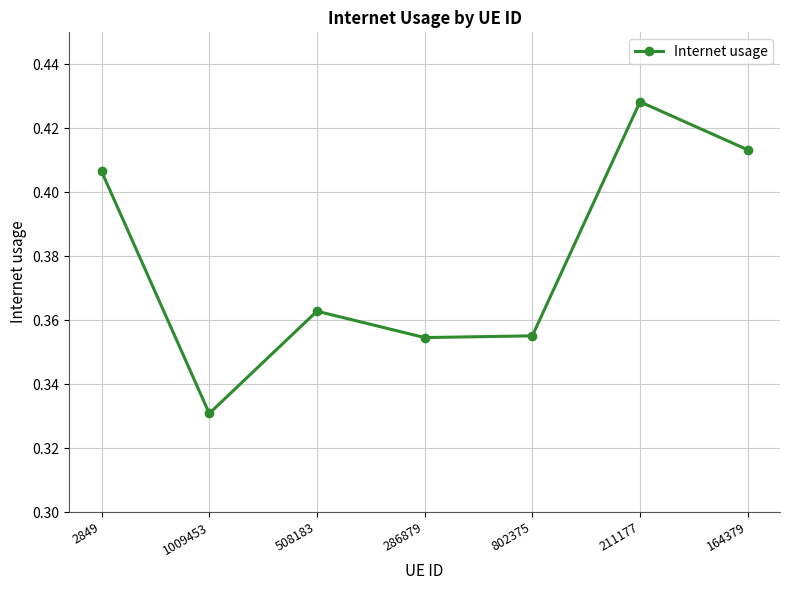

What is the label of the 7th point from the left?

164379